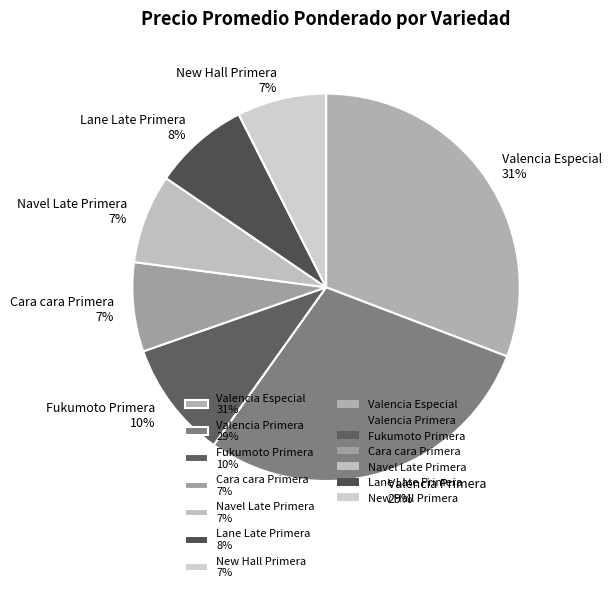

To the nearest percent, what is the combined percentage of Cara cara Primera and Lane Late Primera?

15%